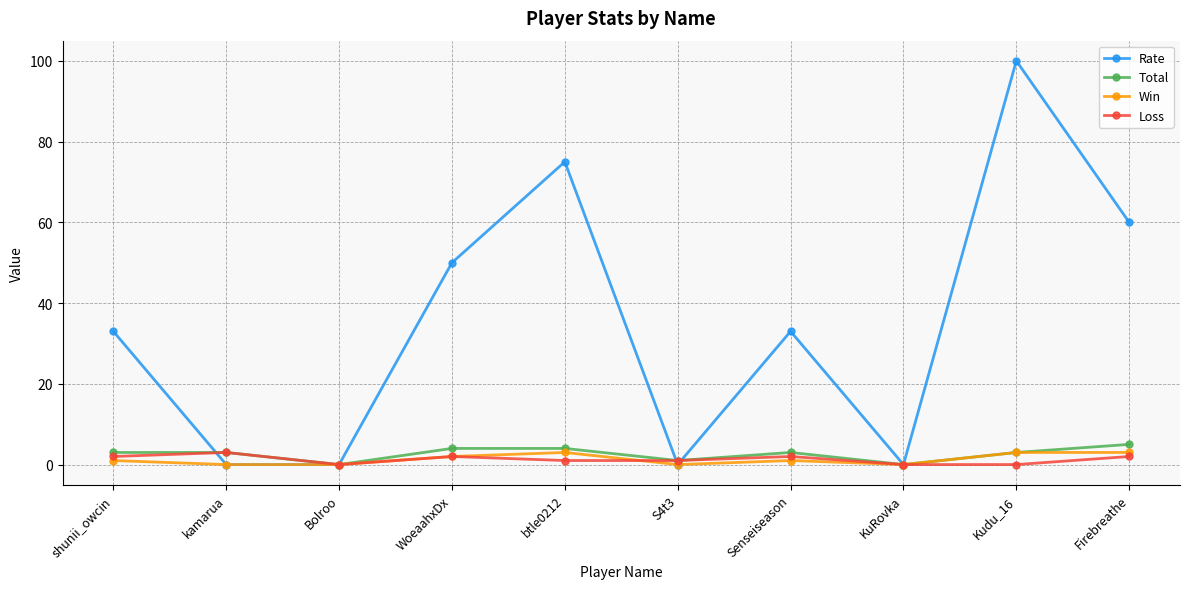

True or false: Rate and Total intersect in this chart.

True